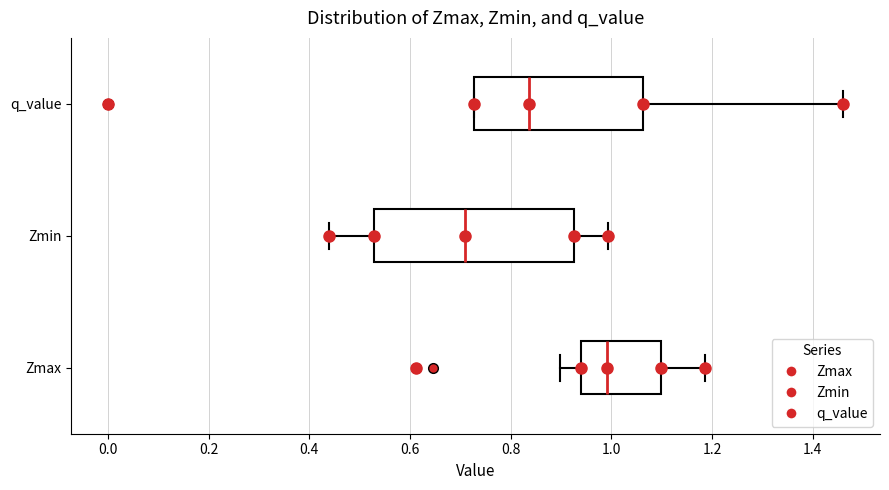

Comparing the boxes themselves (not the whiskers), which one is the widest?

Zmin